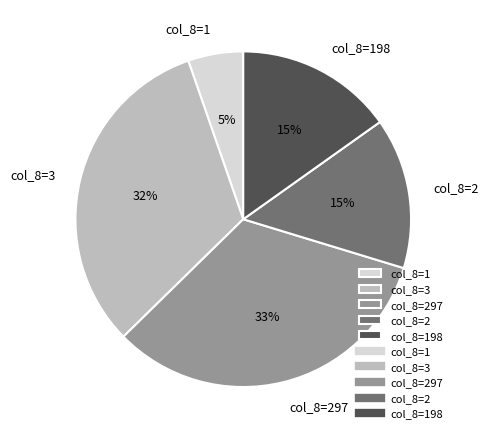

Is there any slice that represents more than half of the pie?

No